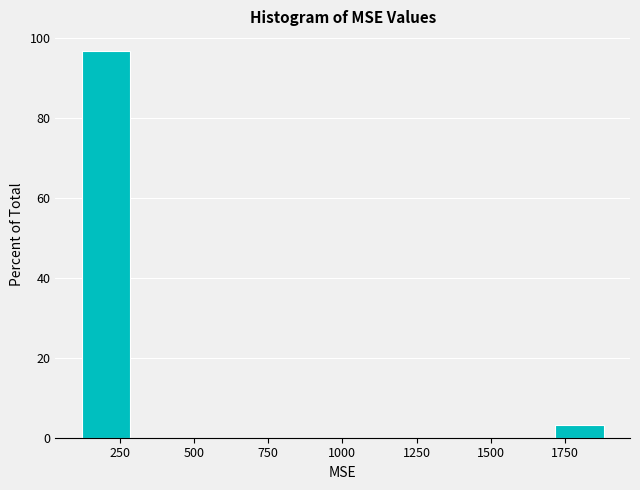

Read against the x-axis, roughly where is the centre of the tallest bar?

200